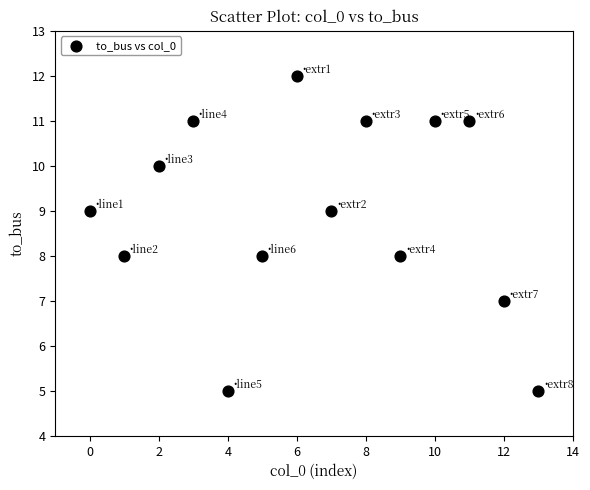

How many points are shown in the scatter plot?

14